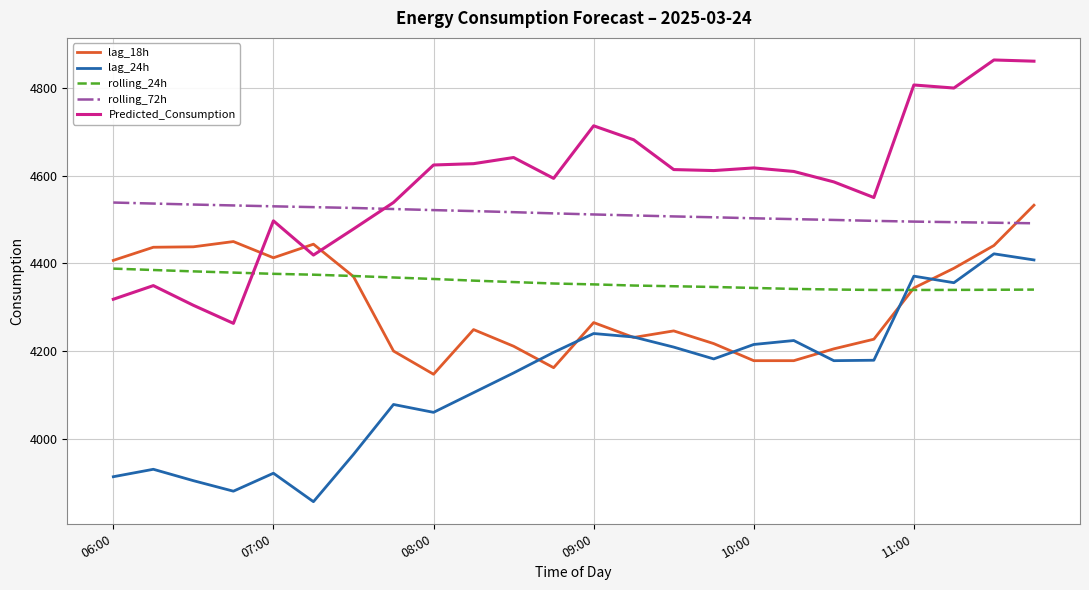

Which series has the widest spread of values?

Predicted_Consumption